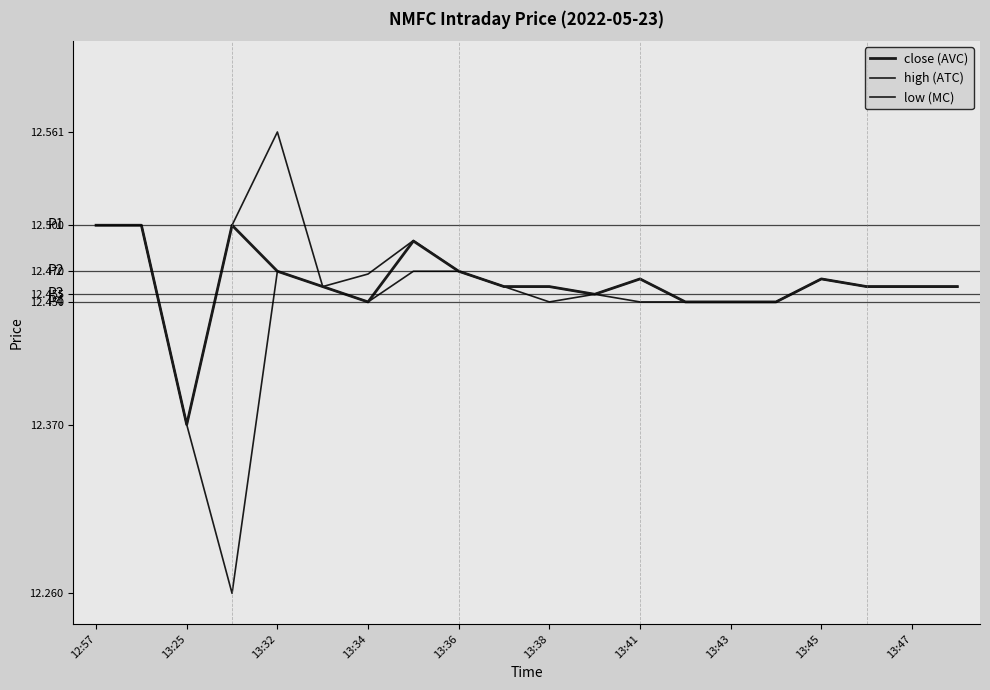

Does the chart have visible grid lines?

No